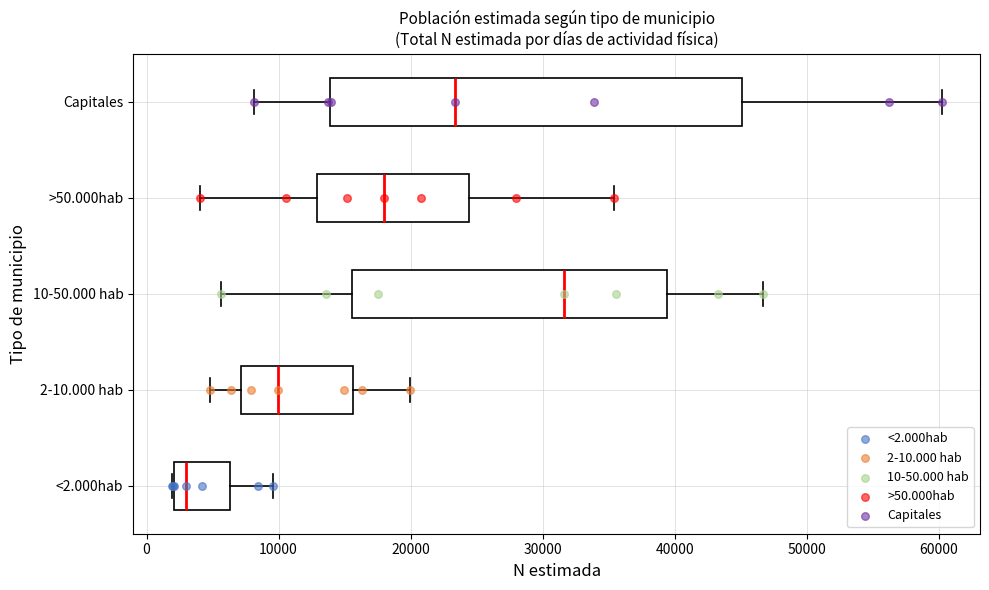

Reading bottom to top, read every box against the x-axis: the position of its median line, the range the box covers, and the ends of its whiskers. The values are not printed on the chart, so give them approximately, as read against the axis.

<2.000hab: median 3000, box 2000 to 6000, whiskers 2000 to 10000
2-10.000 hab: median 10000, box 7000 to 16000, whiskers 5000 to 20000
10-50.000 hab: median 32000, box 16000 to 39000, whiskers 6000 to 47000
>50.000hab: median 18000, box 13000 to 24000, whiskers 4000 to 35000
Capitales: median 23000, box 14000 to 45000, whiskers 8000 to 60000